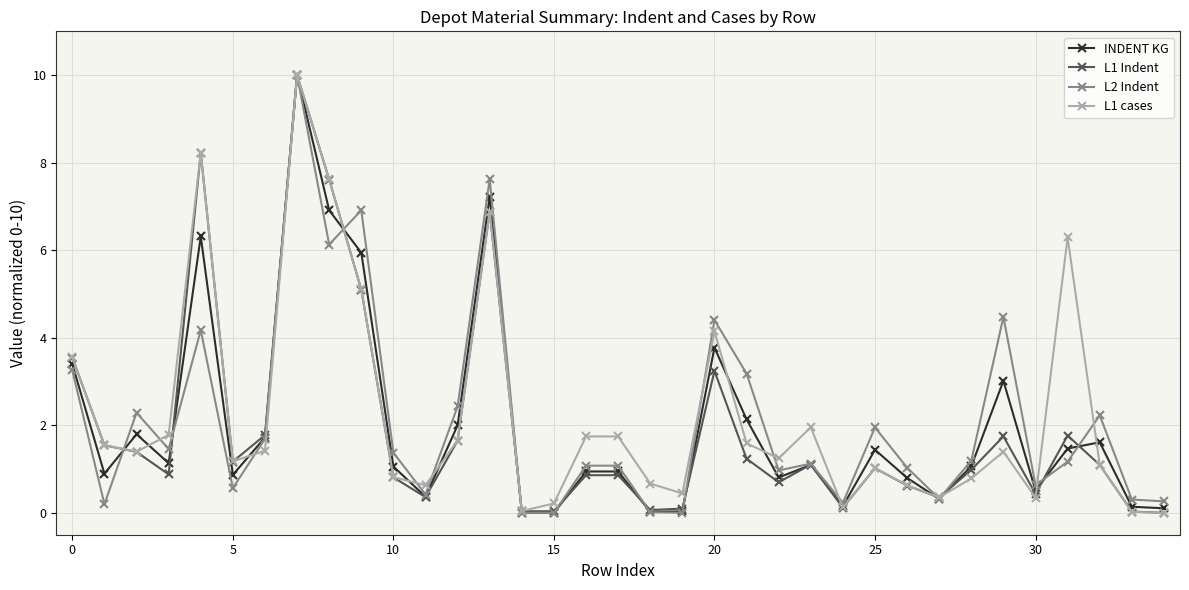

How many data points in INDENT KG are less than 1?

16